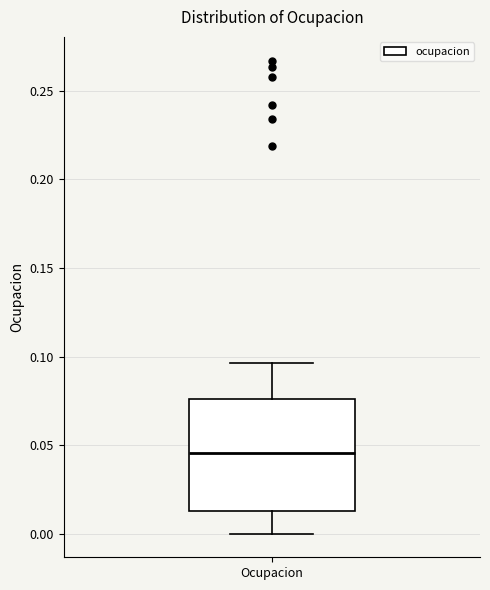

Transcribe this box plot: give where the median line is, the range the box spans, and where the two whiskers end, as read against the y-axis. The values are not printed on the chart, so give them approximately, as read against the axis.

median 0.045, box 0.015 to 0.075, whiskers 0.000 to 0.095